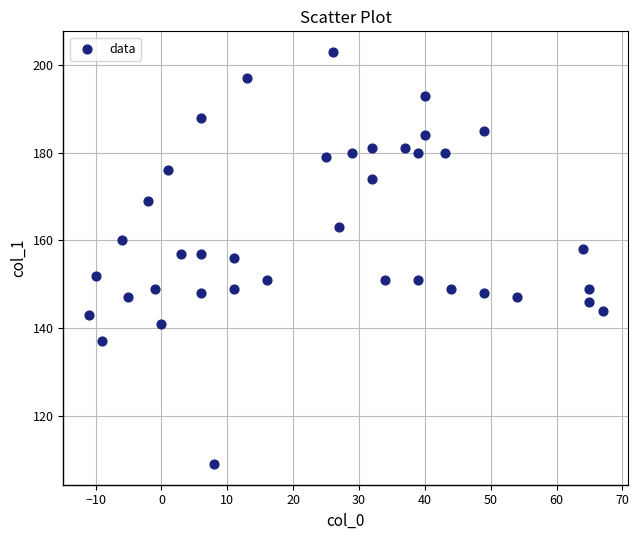

What is the range of Y values (max minus min)?

94